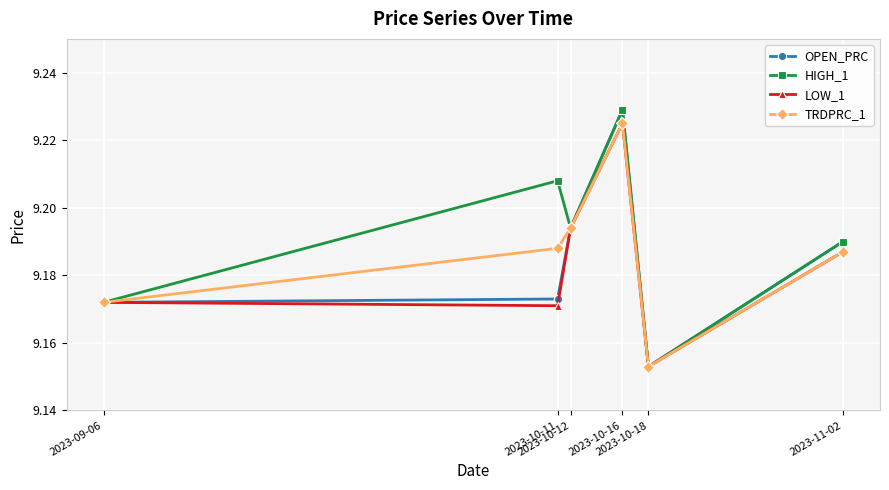

Count the HIGH_1 values in the range 9 to 10.

6